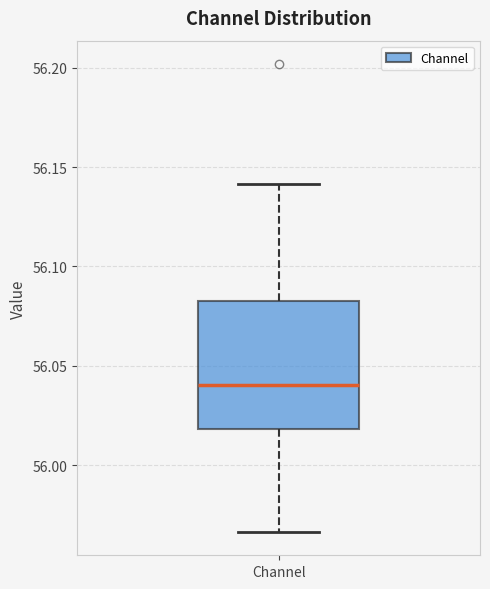

Where does the lower whisker of the box for Channel end on the y-axis? The values are not printed on the chart, so give them approximately, as read against the axis.

55.965